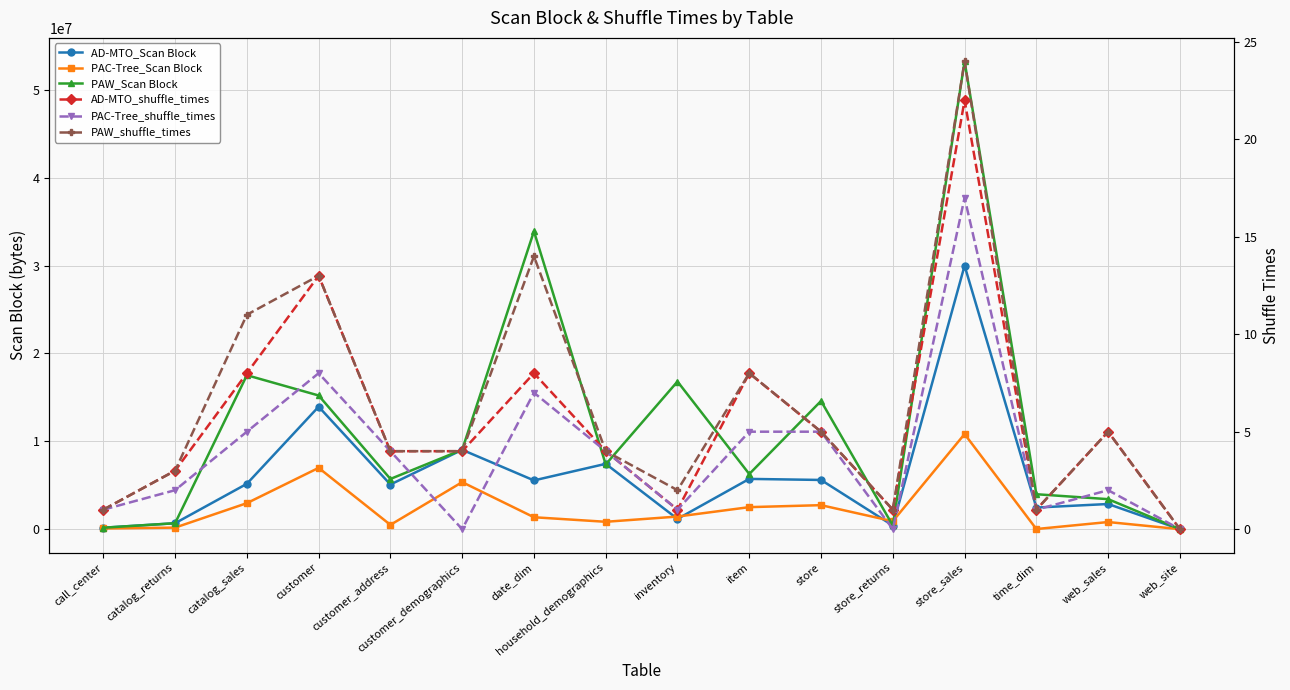

What is the value of the PAW_shuffle_times point at the 8th from the left?

4